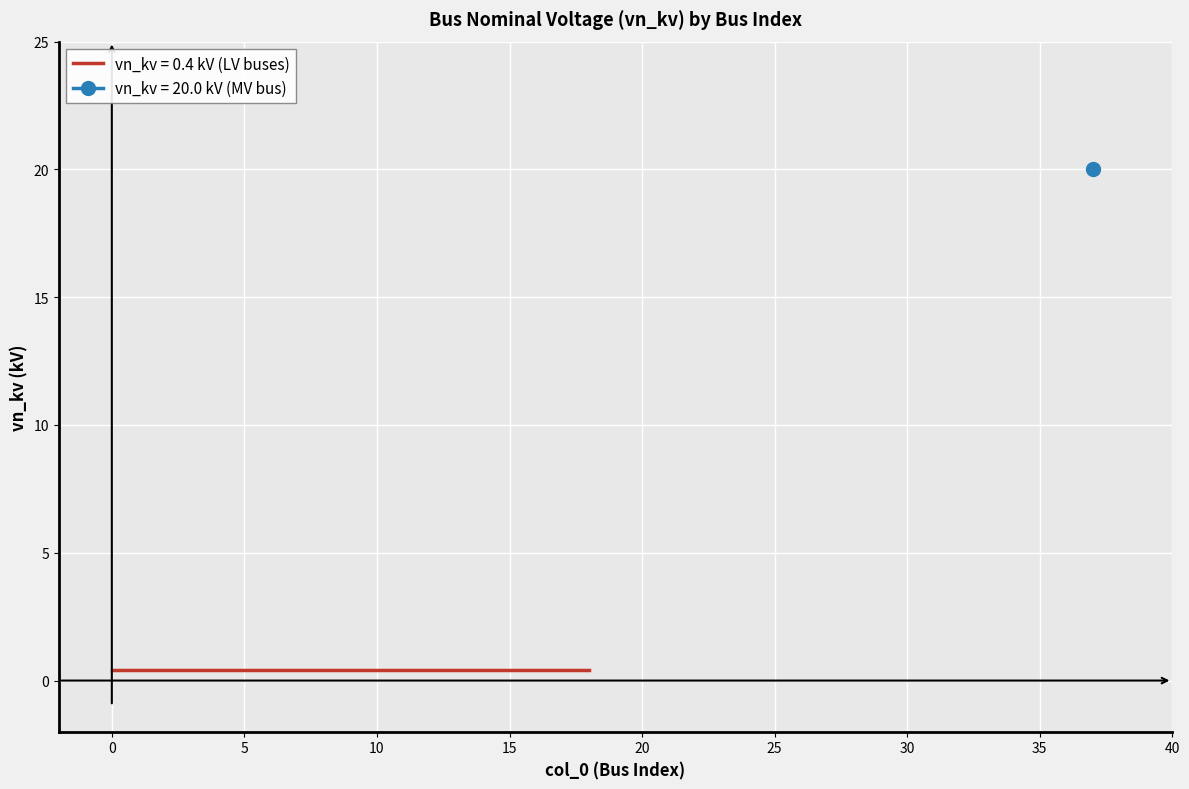

List the labels in order of value, largest first.

37, 0, 1, 2, 3, 4, 5, 6, 7, 8, 9, 10, 11, 12, 13, 14, 15, 16, 17, 18